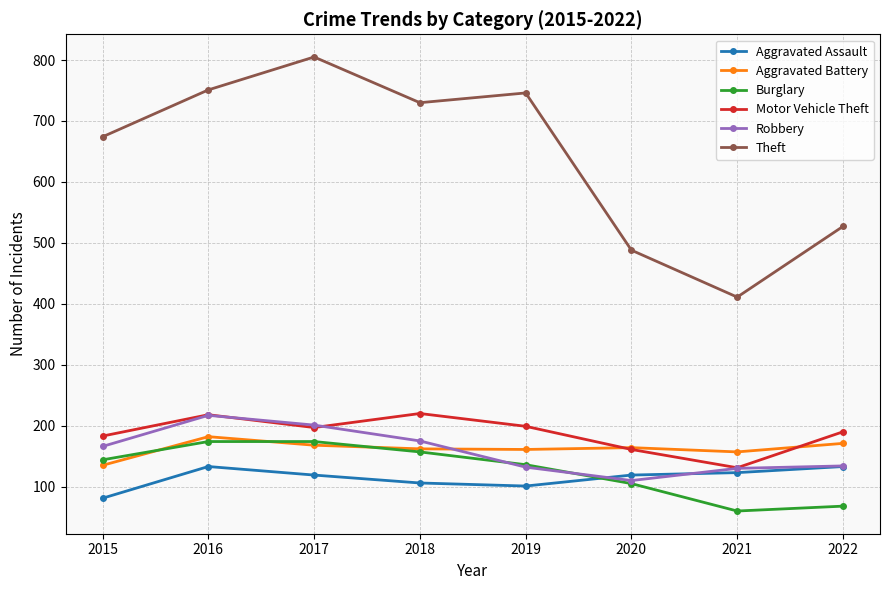

How many lines are shown in the chart?

6